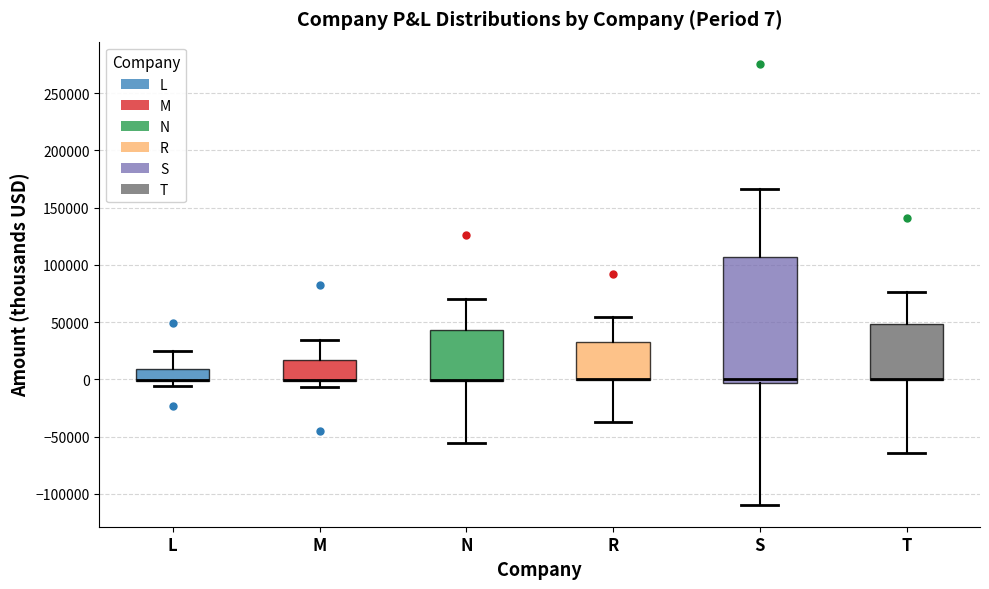

Comparing the boxes themselves (not the whiskers), which one is the tallest?

S